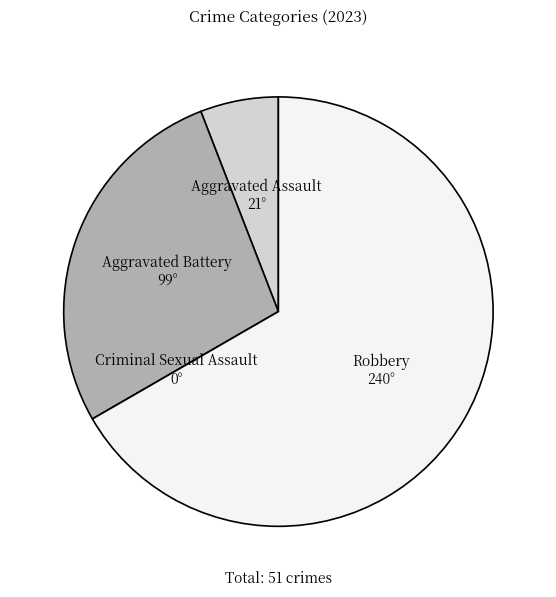

Do Robbery and Aggravated Assault together represent more than half of the pie?

Yes